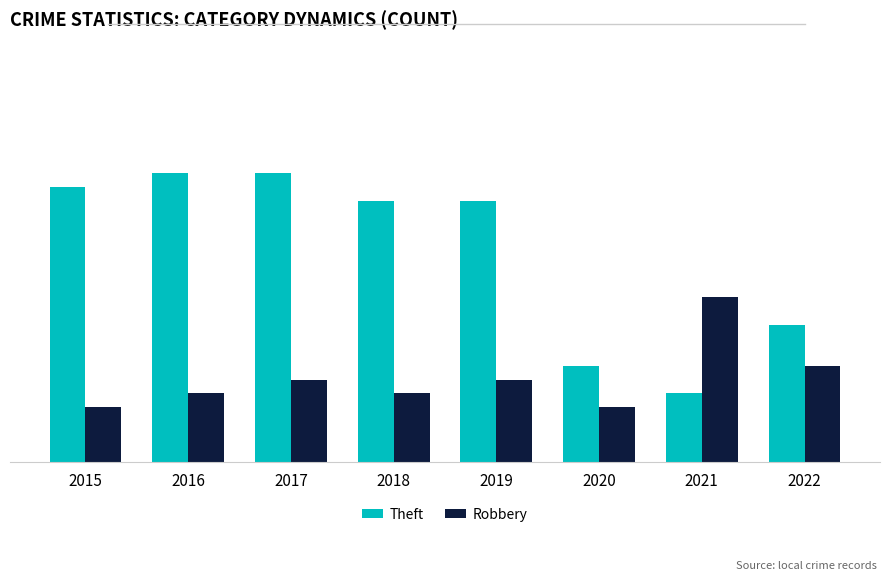

What are all the series names shown in the legend?

Theft, Robbery